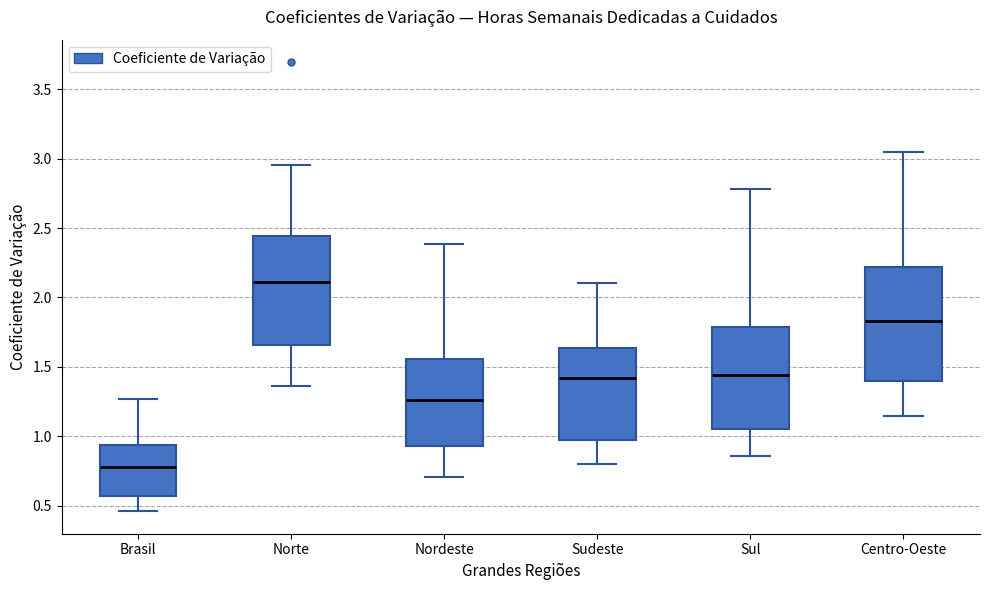

Reading left to right, transcribe this box plot: for each box, give where its median line is, the range the box spans, and where its two whiskers end, as read against the y-axis. The values are not printed on the chart, so give them approximately, as read against the axis.

Brasil: median 0.80, box 0.55 to 0.95, whiskers 0.45 to 1.25
Norte: median 2.10, box 1.65 to 2.45, whiskers 1.35 to 2.95
Nordeste: median 1.25, box 0.95 to 1.55, whiskers 0.70 to 2.40
Sudeste: median 1.40, box 1.00 to 1.65, whiskers 0.80 to 2.10
Sul: median 1.45, box 1.05 to 1.80, whiskers 0.85 to 2.80
Centro-Oeste: median 1.85, box 1.40 to 2.20, whiskers 1.15 to 3.05